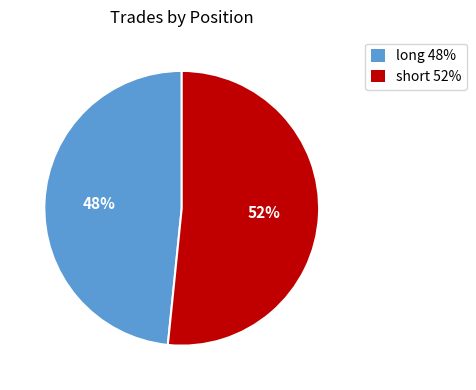

What is the ratio of the value at long to the value at short?

0.9